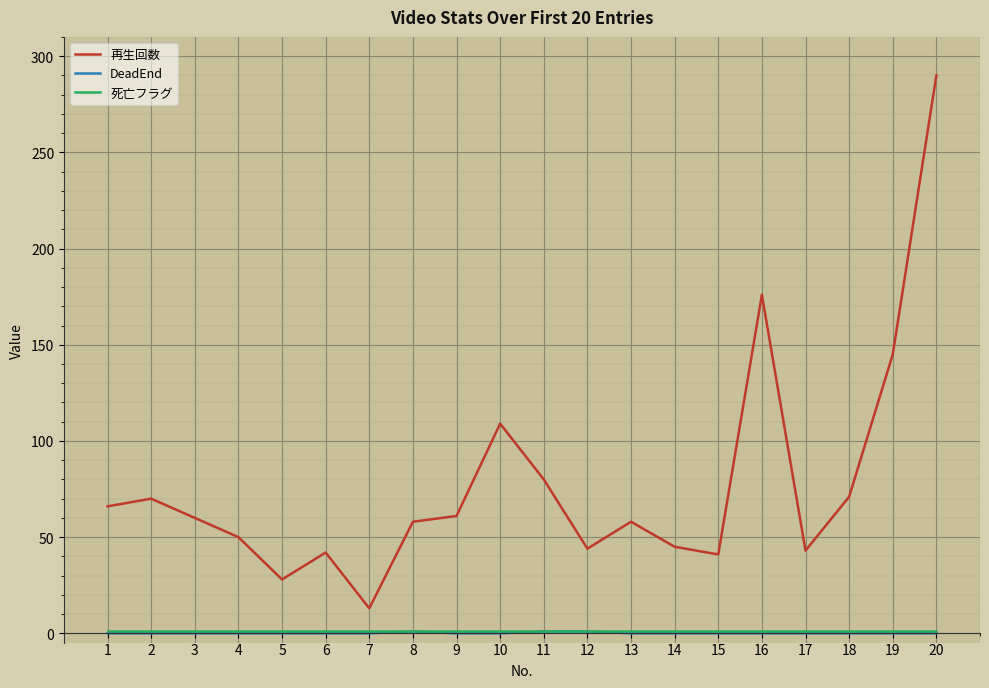

At which category does 再生回数 reach its first local peak?

2